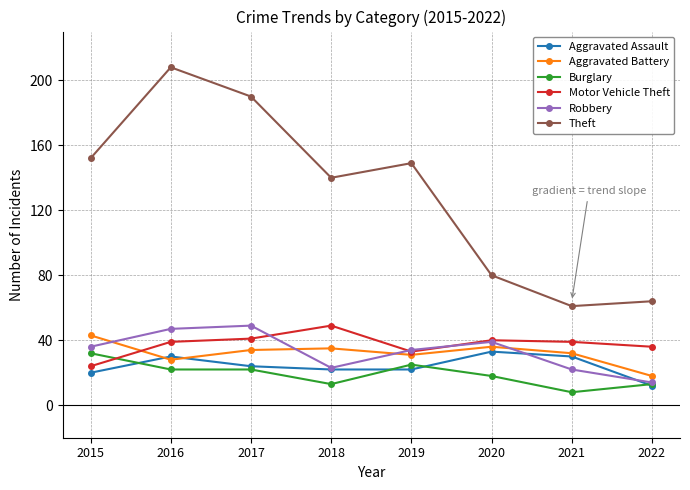

Read the Burglary value at 2021, to the nearest 5.

10